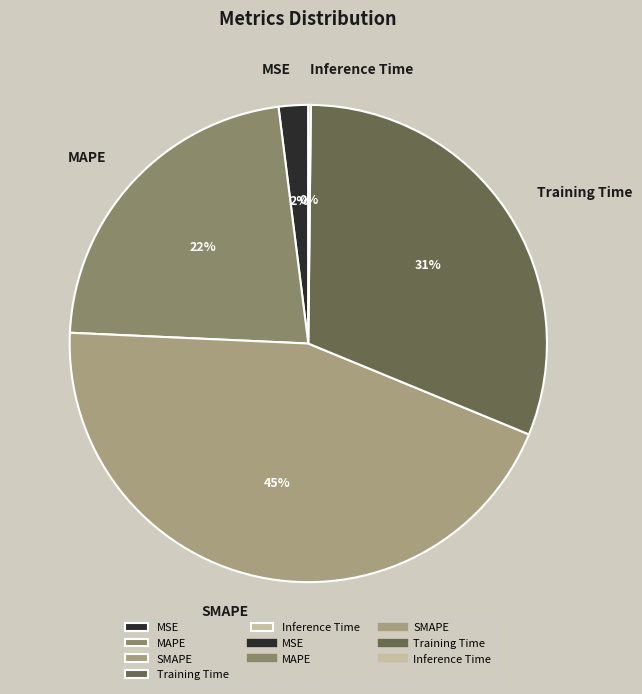

True or false: Training Time accounts for 31% of the total.

True